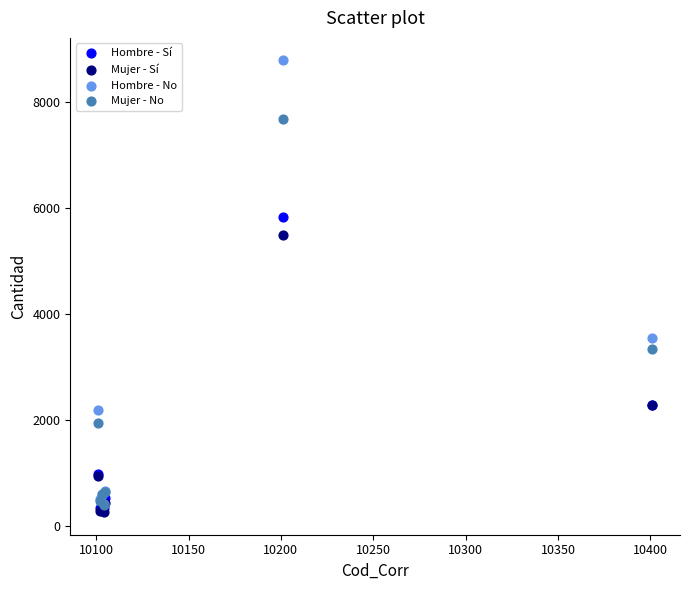

Which series reaches the minimum Y coordinate?

Mujer - Sí